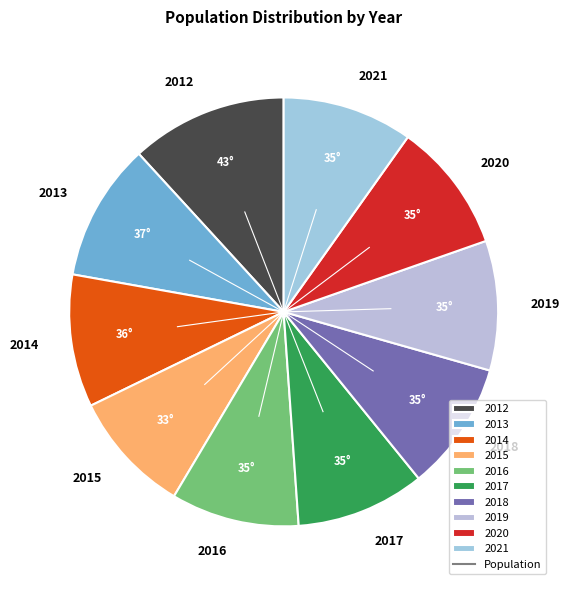

Which category has the biggest portion of the pie?

2012